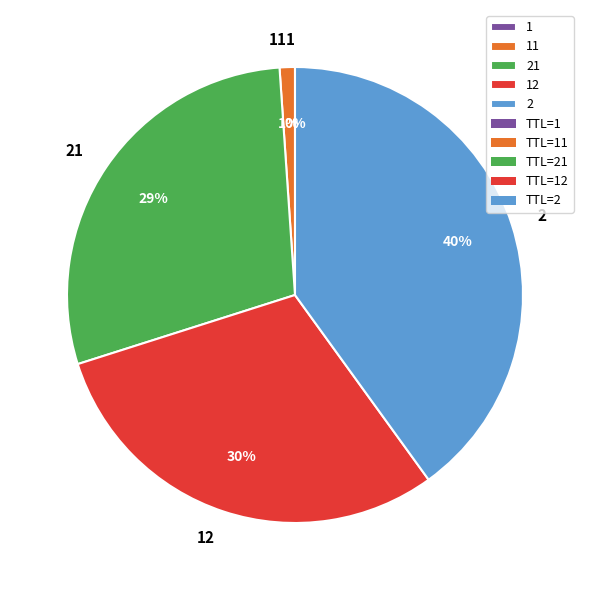

The 2 slice represents 28% of the pie. True or false?

False